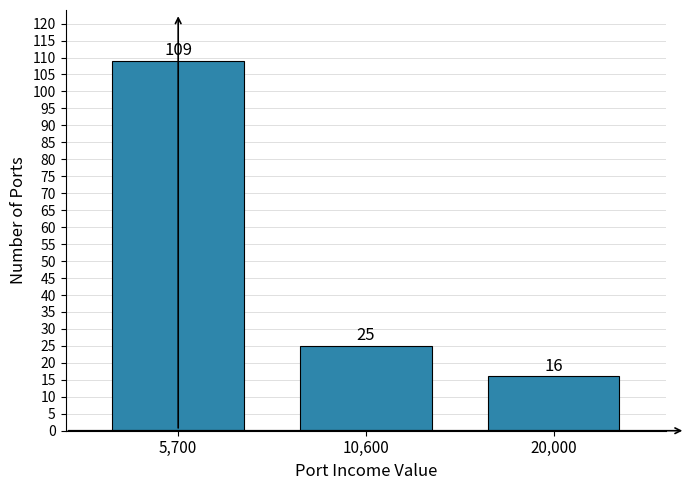

Reading left to right, what are all the values shown in this chart?

109	25	16